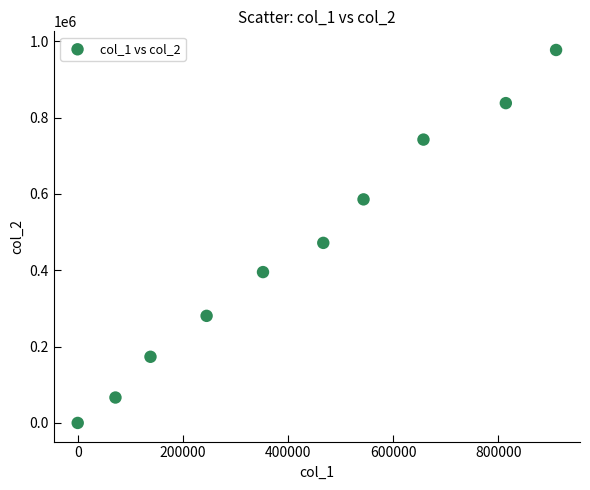

What Y value in the scatter plot is closest to 488658?

471835